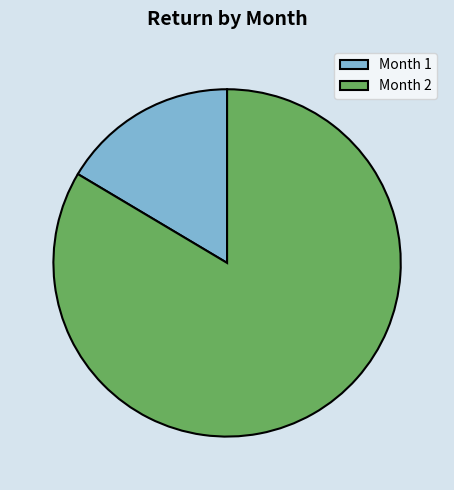

Is it true that Month 2 is 70% of the pie?

False